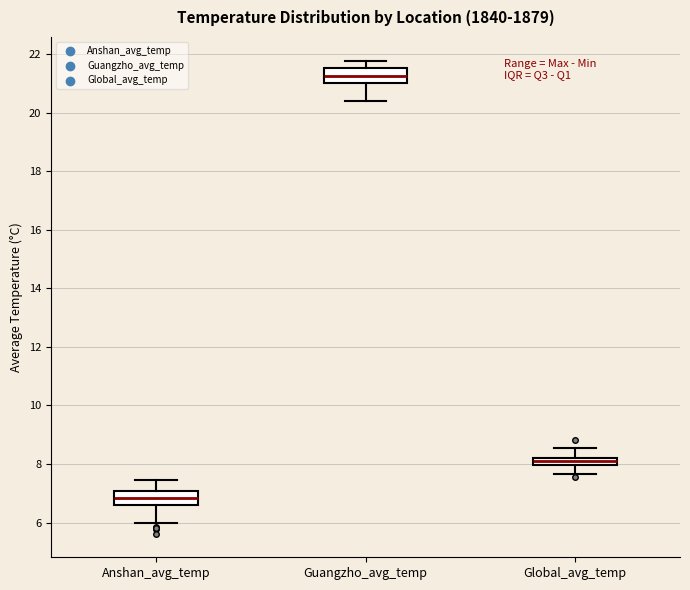

Where does the median line of the box for Guangzho_avg_temp sit on the y-axis? The values are not printed on the chart, so give them approximately, as read against the axis.

21.2